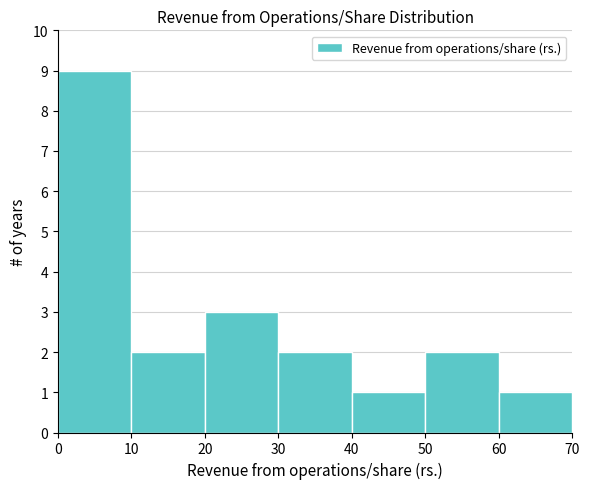

What is the height of the bar covering 50 to 60 on the x-axis? The values are not printed on the chart, so give them approximately, as read against the axis.

2